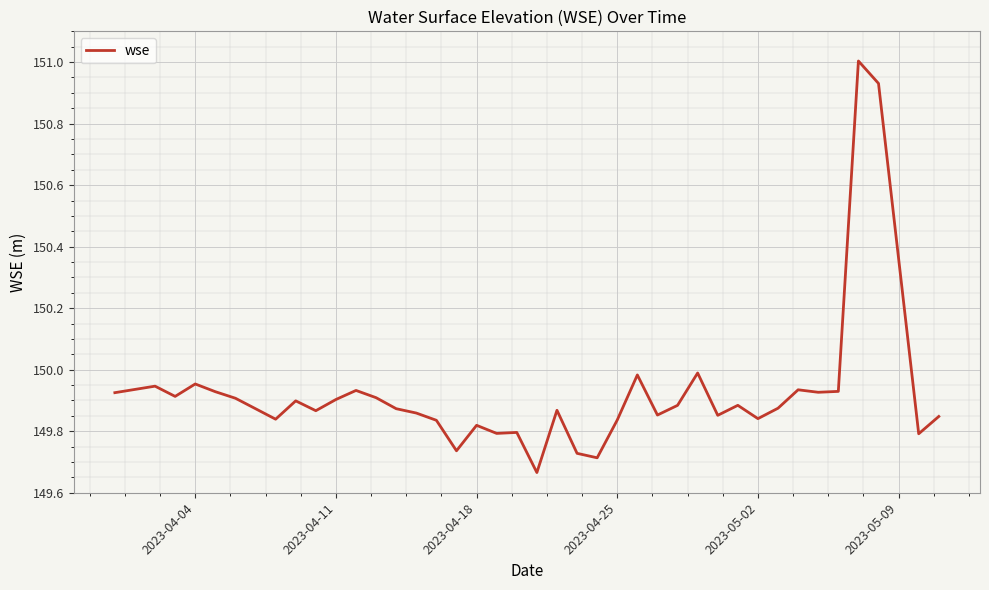

What is the difference between the maximum and minimum values?

1.3